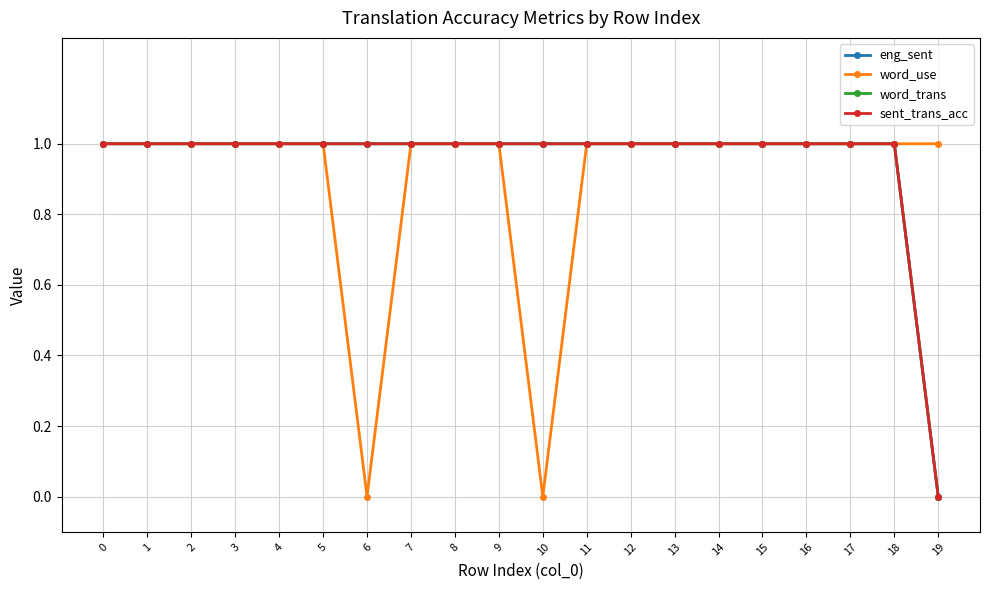

Rank the series at 8 from highest to lowest value.

eng_sent, word_use, word_trans, sent_trans_acc